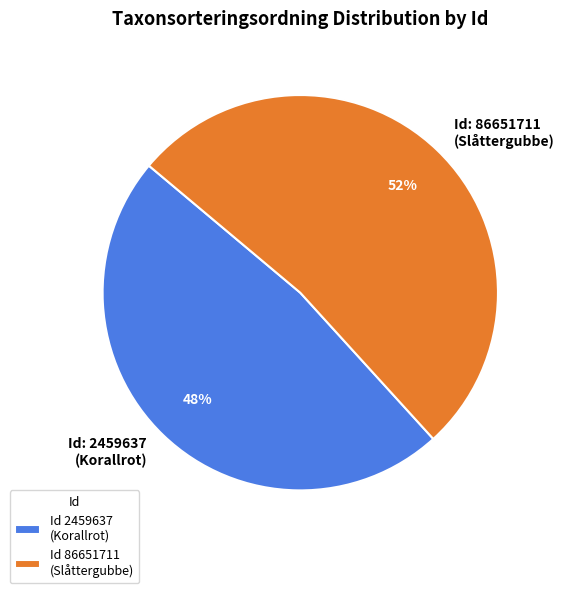

Combined, do Id: 86651711 (Slåttergubbe) and Id: 2459637 (Korallrot) account for over 50%?

Yes